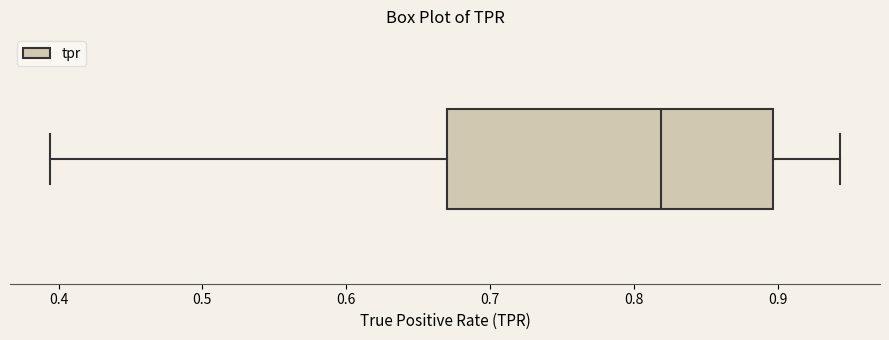

Read this box plot against the x-axis: the position of the median line, the range covered by the box, and the ends of both whiskers. The values are not printed on the chart, so give them approximately, as read against the axis.

median 0.82, box 0.67 to 0.90, whiskers 0.39 to 0.94